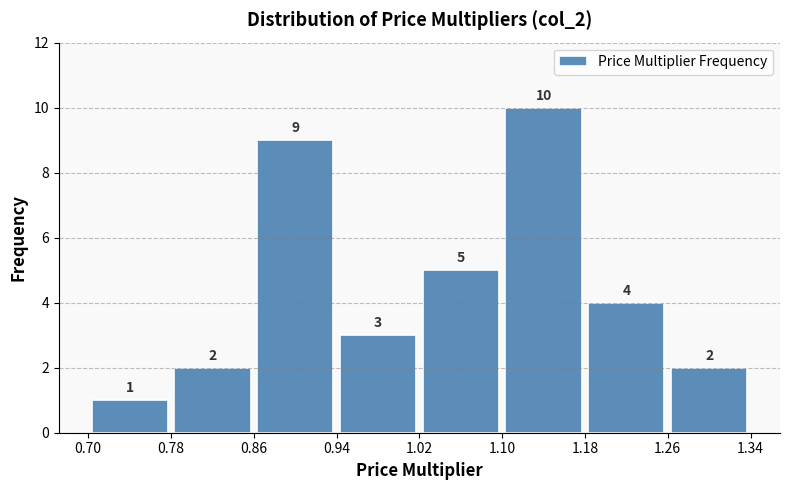

Which range on the x-axis has the tallest bar?

1.10 to 1.18